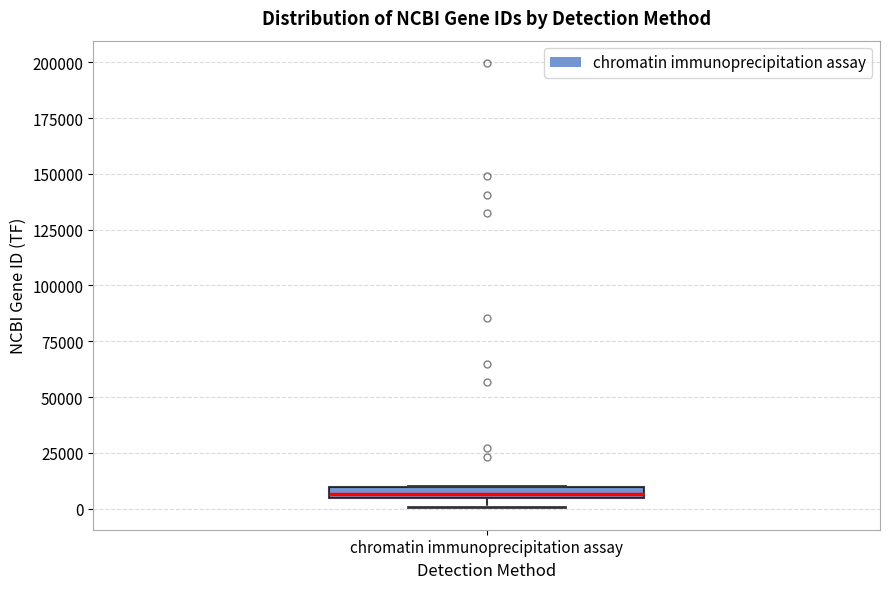

Where is the upper edge of the box for chromatin immunoprecipitation assay on the y-axis? The values are not printed on the chart, so give them approximately, as read against the axis.

10000